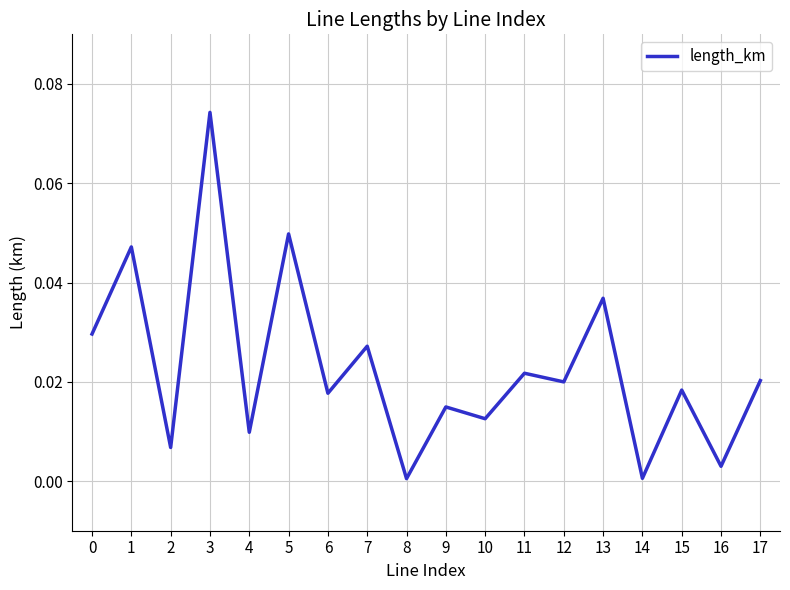

Is this an area chart (filled region under the line)?

No